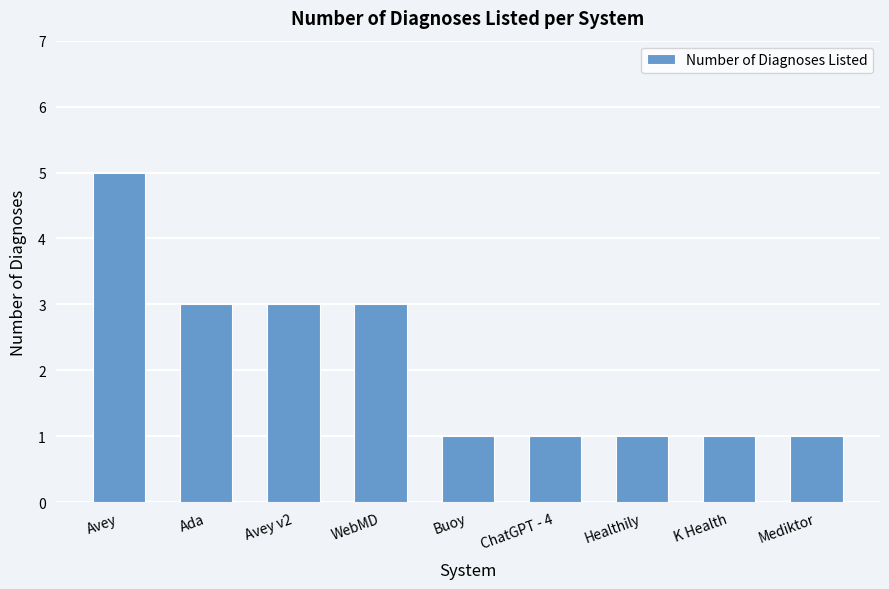

Read the value at WebMD.

3